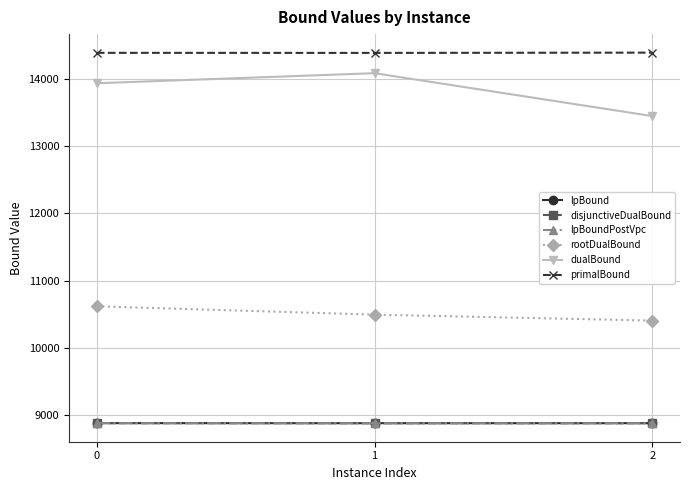

At how many categories does at least one series exceed 11096?

3